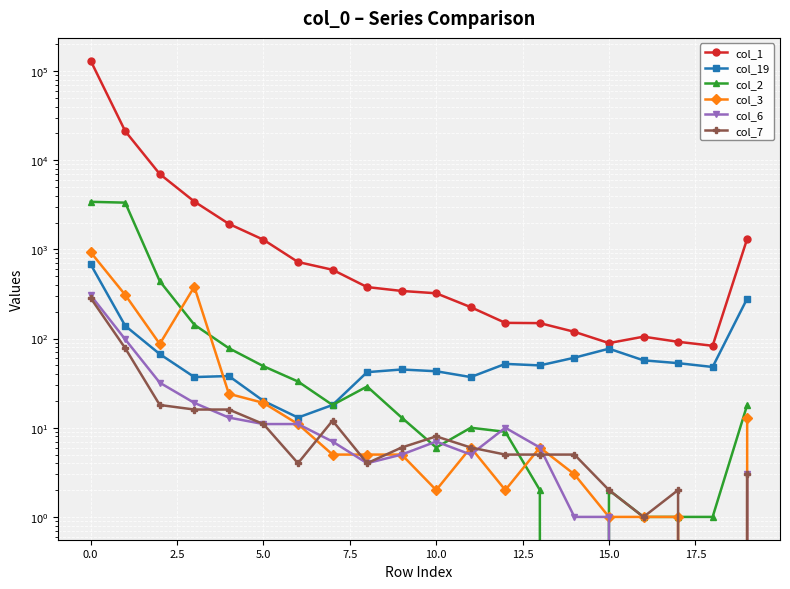

How many values in the col_6 series are below 7?

10